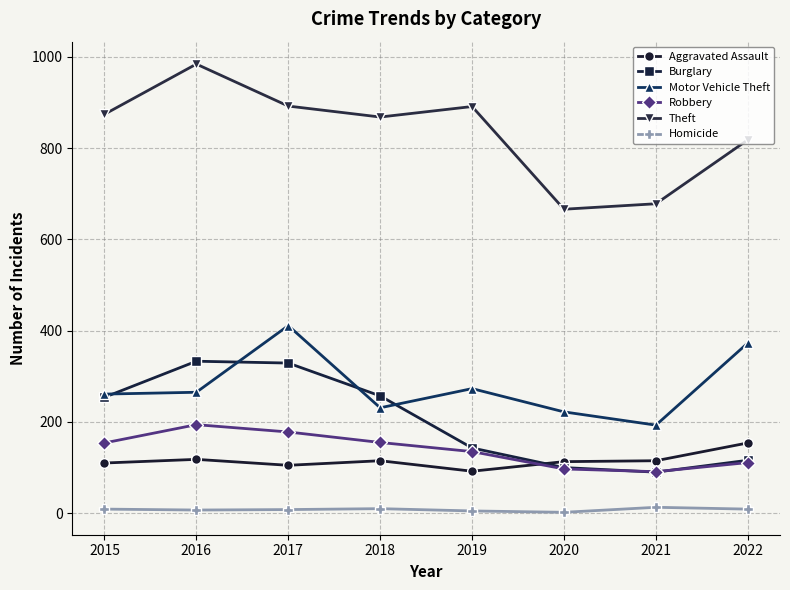

What is the highest value of the Homicide series?

13